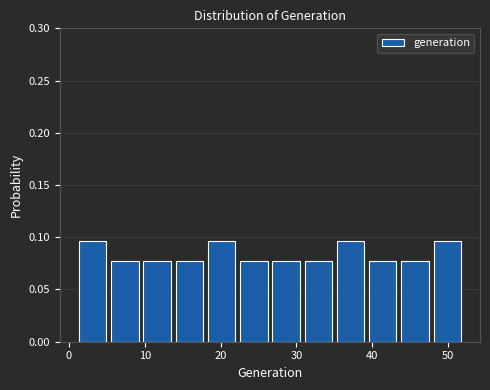

Reading left to right, transcribe this chart: for each bar, give the range it covers on the x-axis and its height. Neither the bar edges nor the heights are printed on the chart, so give them approximately, as read against the axes.

1 to 5: 0.095
5 to 10: 0.075
10 to 14: 0.075
14 to 18: 0.075
18 to 22: 0.095
22 to 27: 0.075
27 to 31: 0.075
31 to 35: 0.075
35 to 39: 0.095
39 to 44: 0.075
44 to 48: 0.075
48 to 52: 0.095